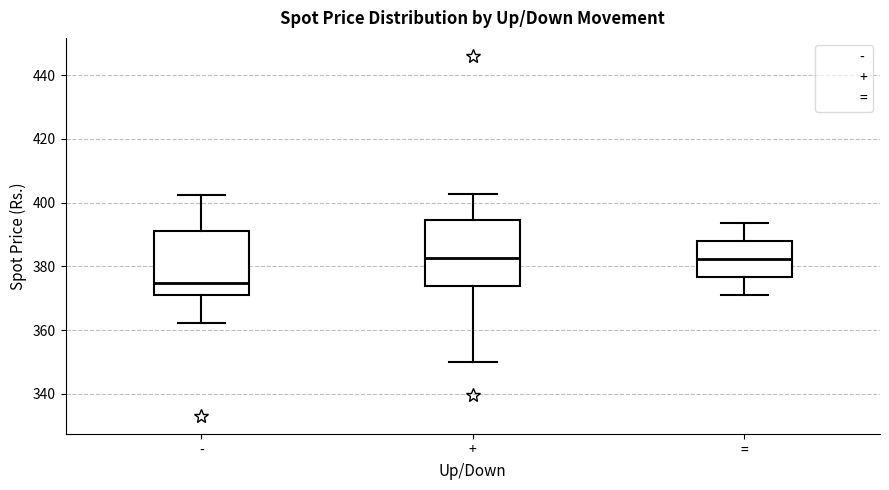

Reading left to right, transcribe this box plot: for each box, give where its median line is, the range the box spans, and where its two whiskers end, as read against the y-axis. The values are not printed on the chart, so give them approximately, as read against the axis.

-: median 374, box 372 to 390, whiskers 362 to 402
+: median 382, box 374 to 394, whiskers 350 to 402
=: median 382, box 376 to 388, whiskers 372 to 394